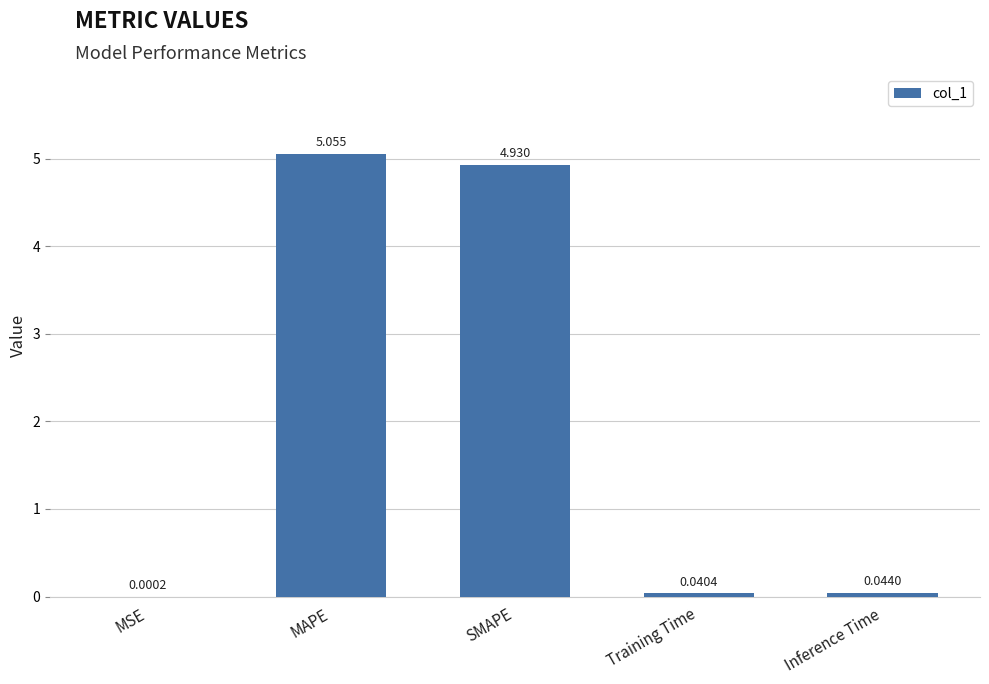

How many data points does each series have?

5